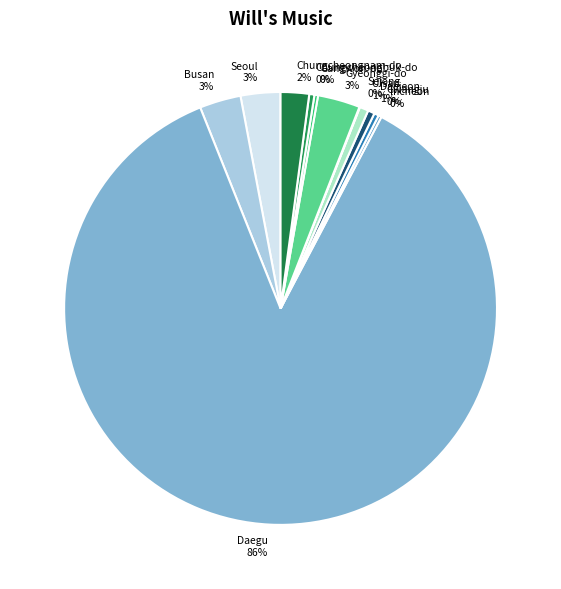

To the nearest percent, what percentage of the pie is Chungcheongnam-do?

2%